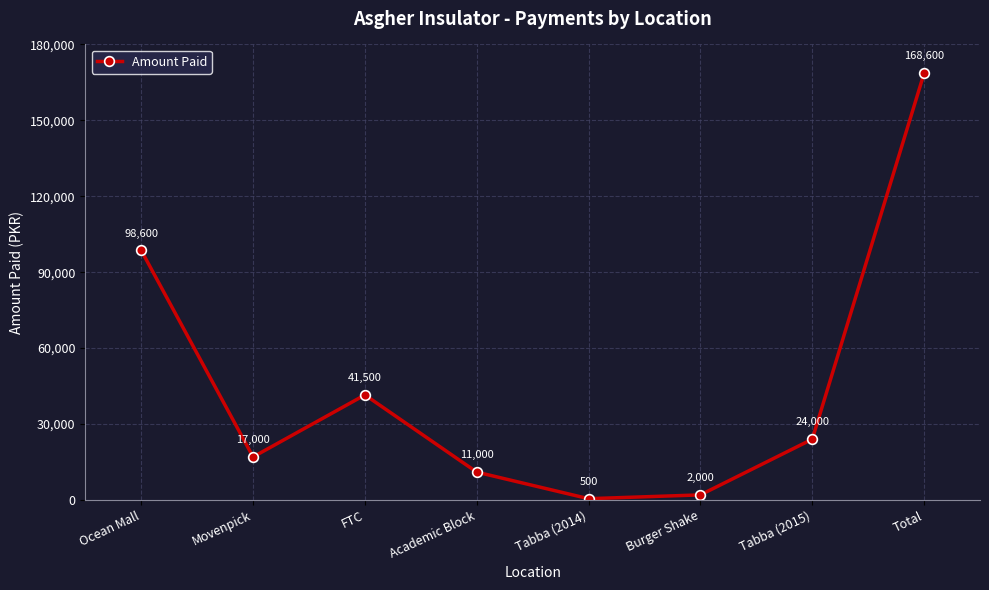

The value at Burger Shake is 2000. True or false?

True